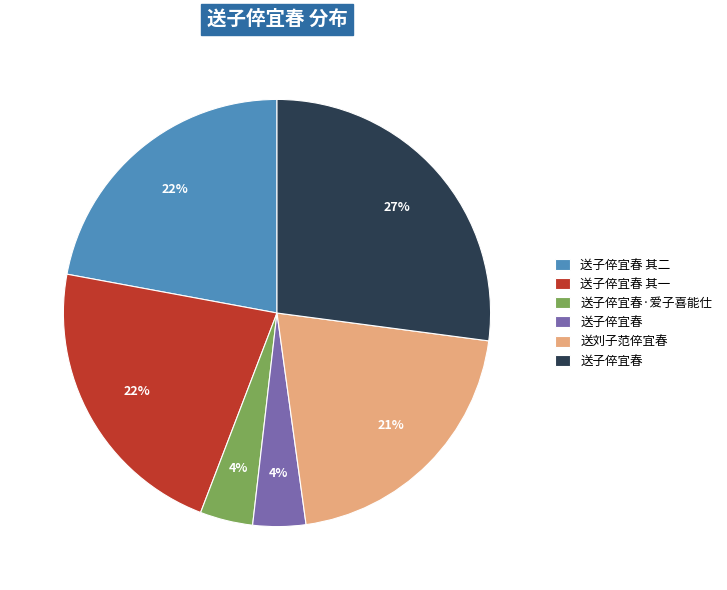

To the nearest percent, what is the average slice percentage?

17%